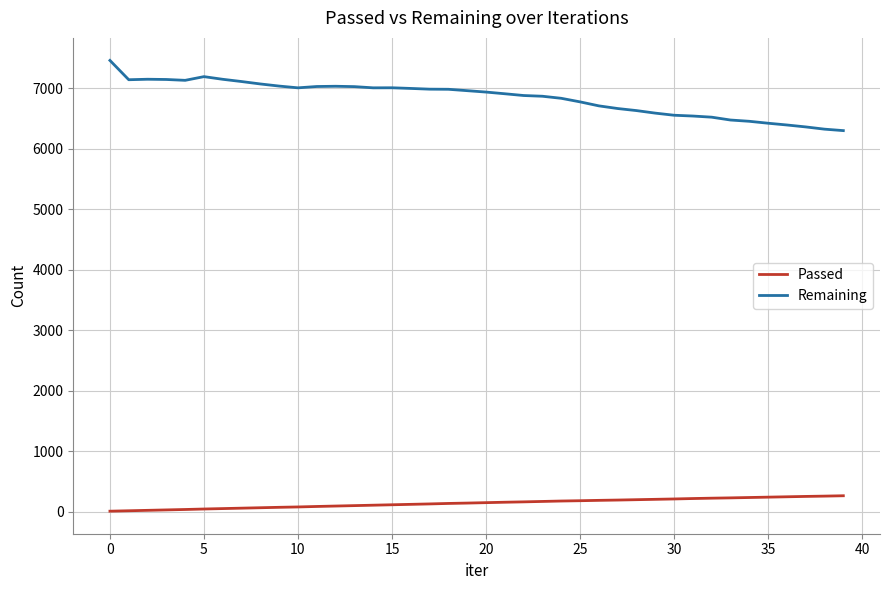

What is the sum of all Passed values?

5609